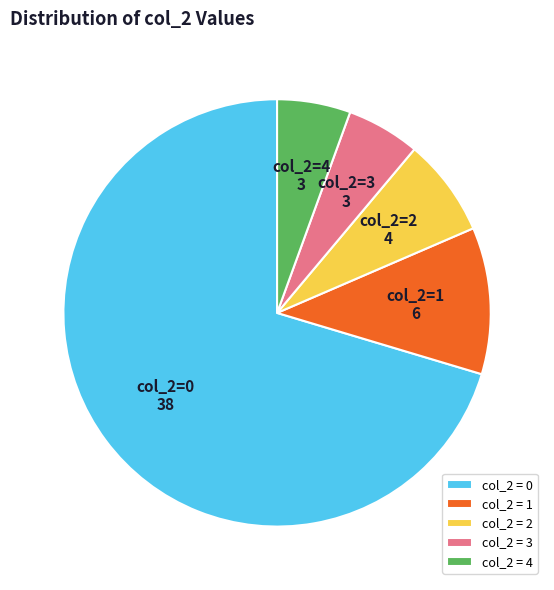

Which slice is the largest?

col_2 = 0